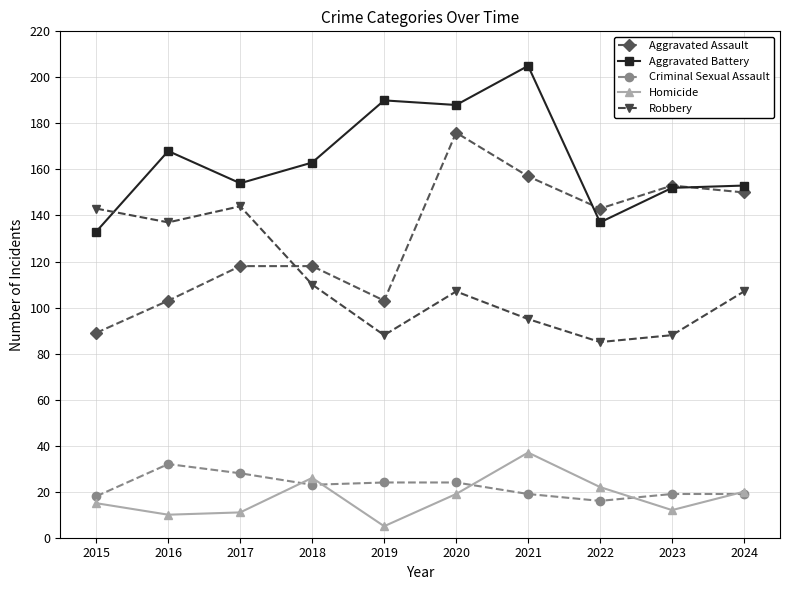

In Robbery, how many points are higher than both neighbors (excluding endpoints)?

2